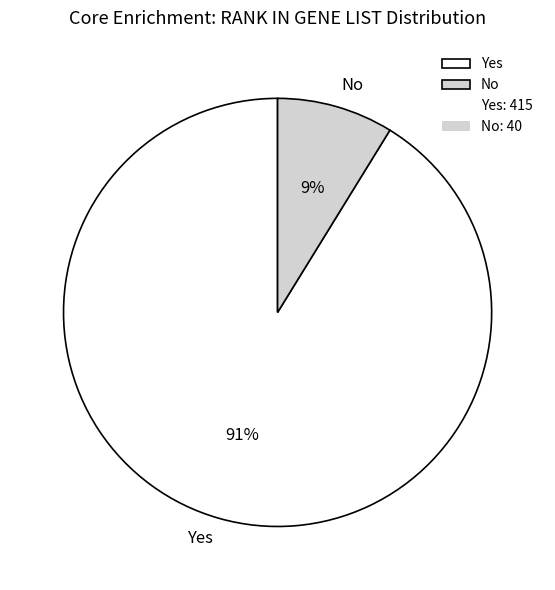

Does any single category account for the majority?

Yes